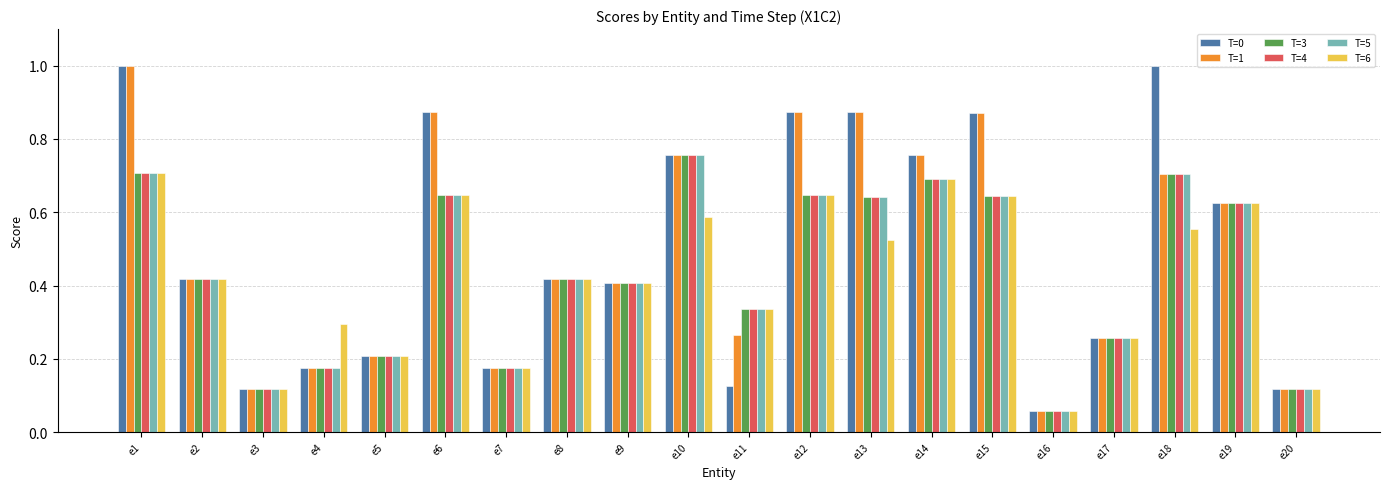

What is the difference between the second highest and minimum values in the T=5 series?

0.7